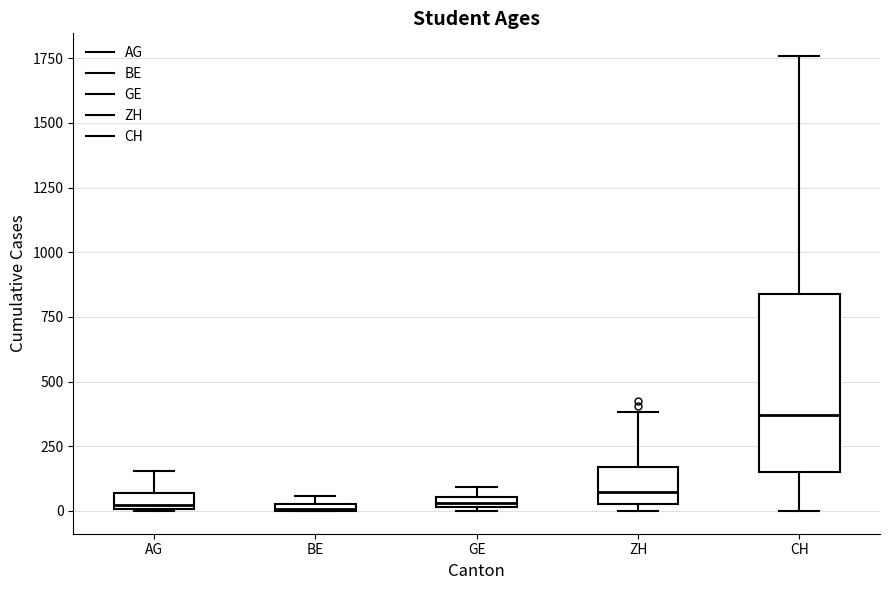

Where does the upper whisker of the box for AG end on the y-axis? The values are not printed on the chart, so give them approximately, as read against the axis.

150